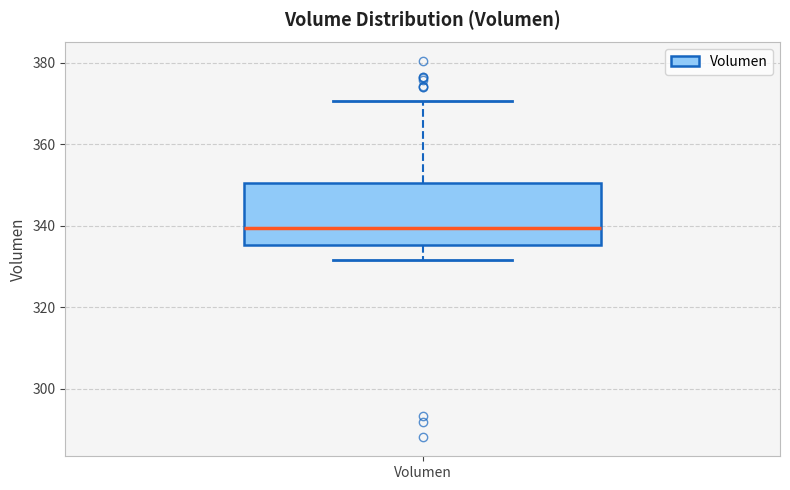

Where does the median line of the box for Volumen sit on the y-axis? The values are not printed on the chart, so give them approximately, as read against the axis.

340